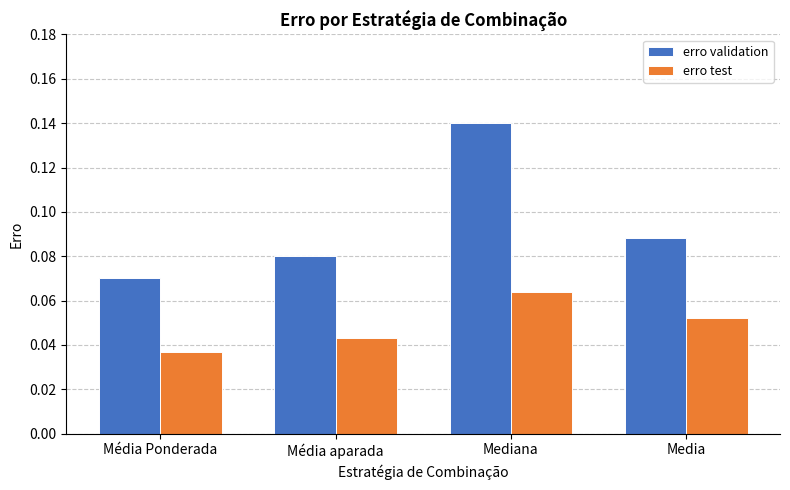

The erro test series shows 0.1 at Média aparada. True or false?

False